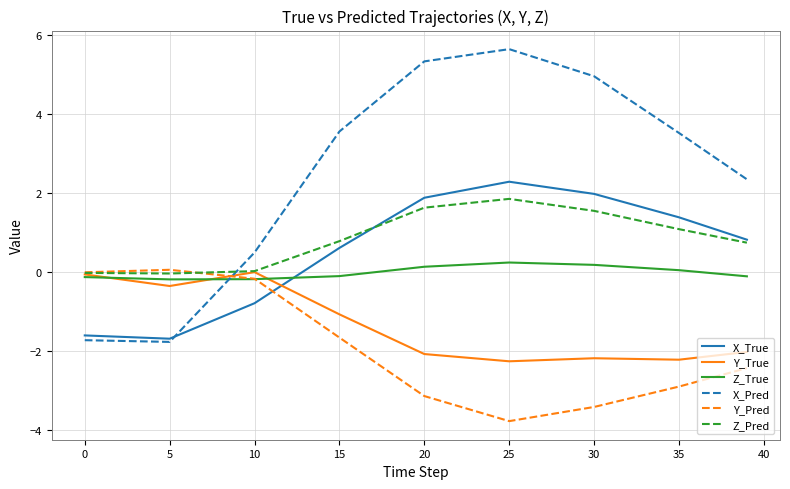

Which series has the largest total across all categories?

X_Pred